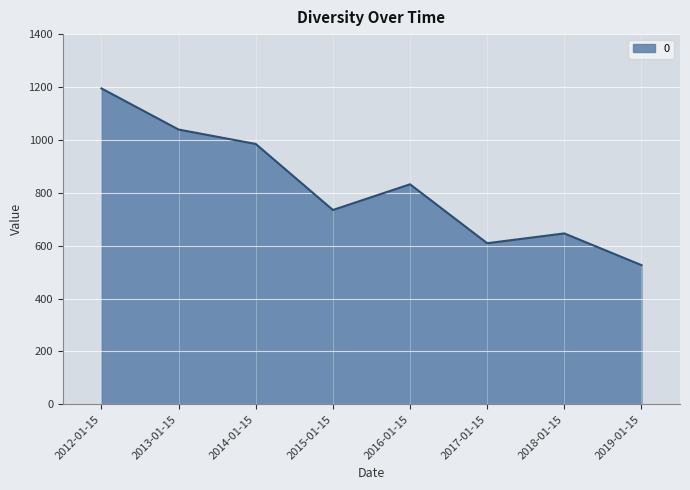

The chart shows a value of 609.3 at 2017-01-15. True or false?

True